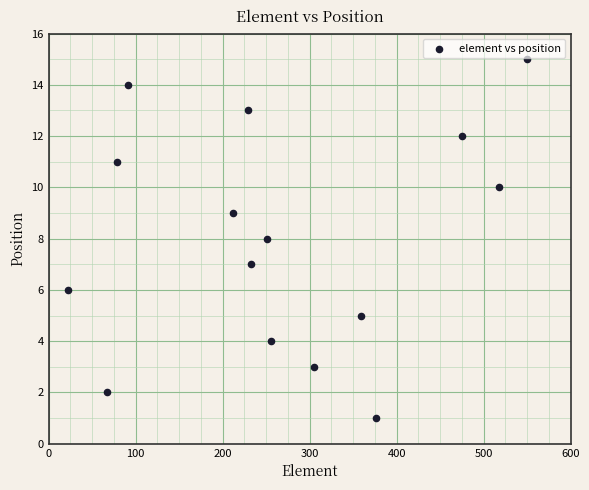

What is the range of X values (max minus min)?

528